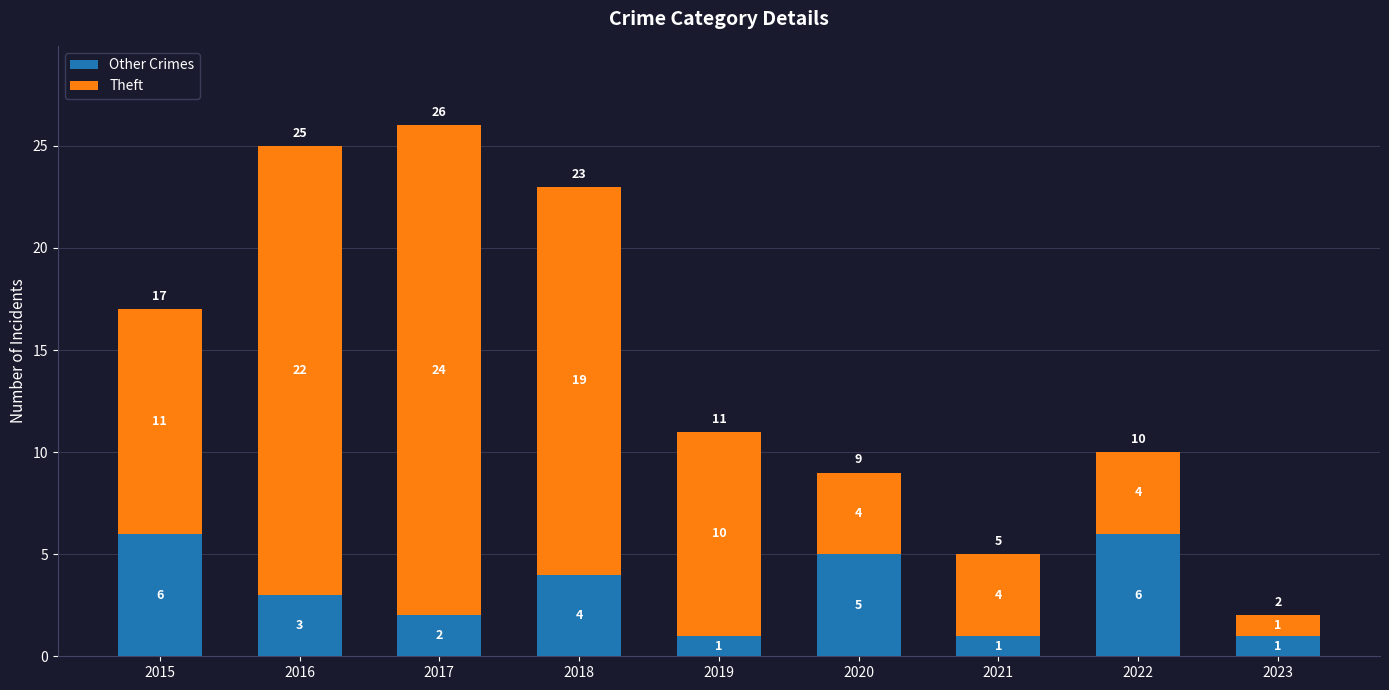

What is the value of the Other Crimes bar at the 8th from the left?

6